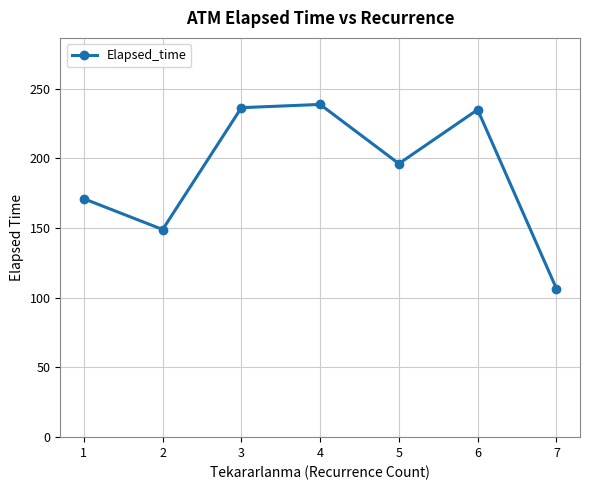

The value at 2 is 149.0. True or false?

True